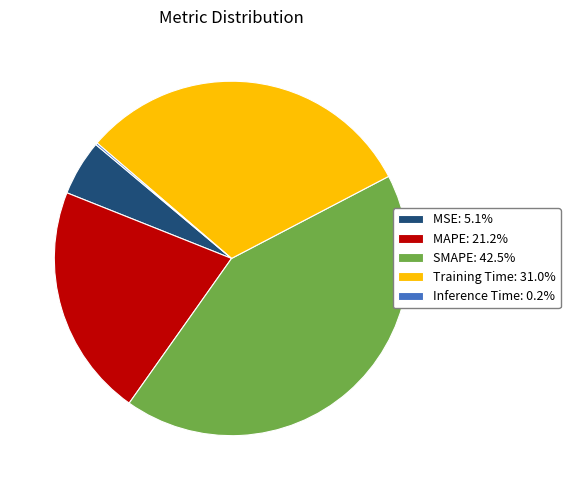

Does Training Time: 31.0% account for over 50% of the chart?

No